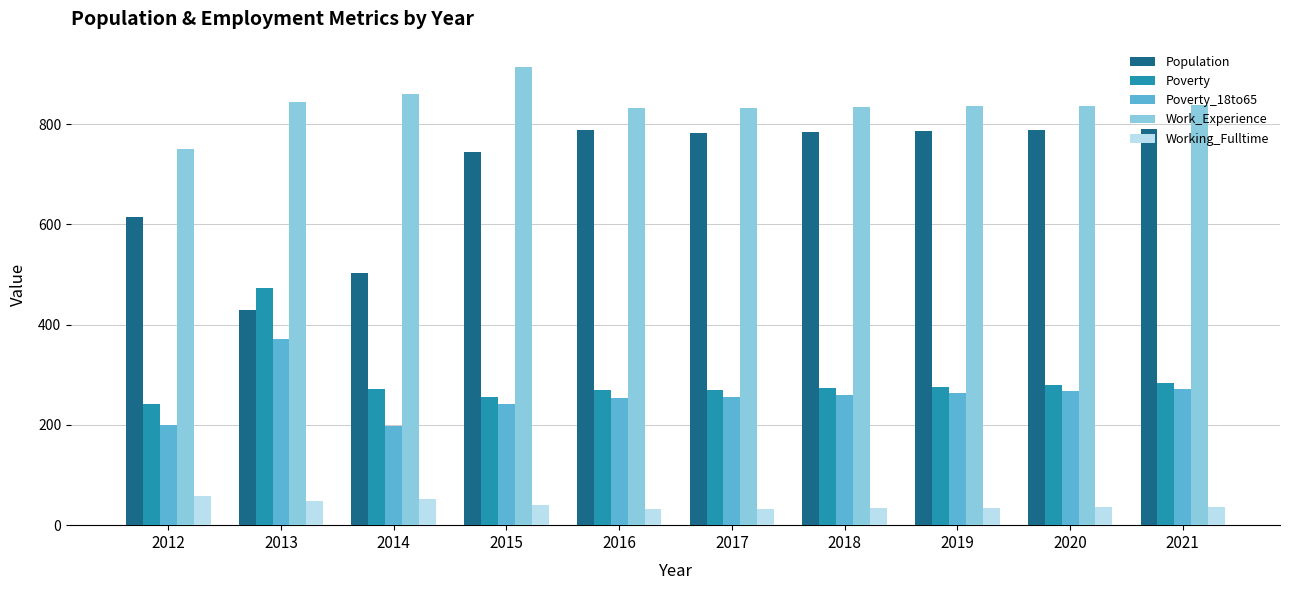

What is the maximum value shown in the chart?

913